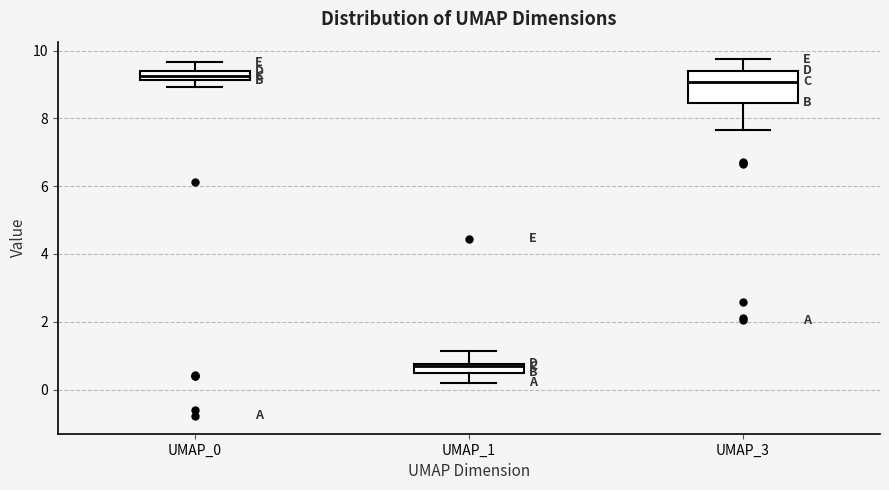

Where is the upper edge of the box for UMAP_3 on the y-axis? The values are not printed on the chart, so give them approximately, as read against the axis.

9.4